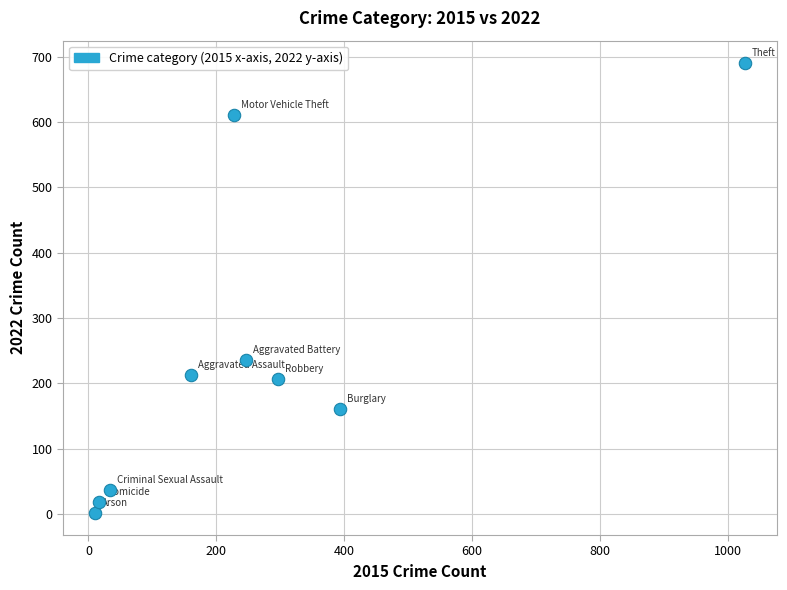

What Y value in the scatter plot is closest to 346?

235